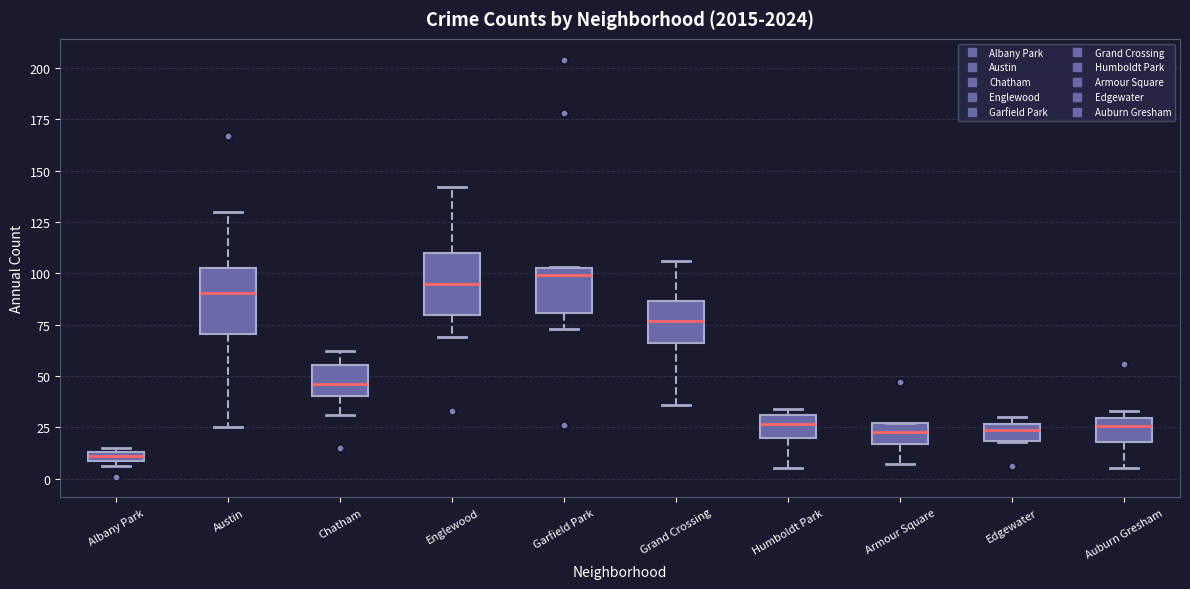

Which box has the lowest median line?

Albany Park